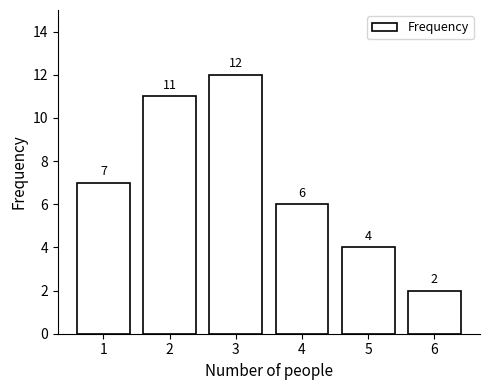

Reading right to left, what are all the values shown in this chart?

2	4	6	12	11	7